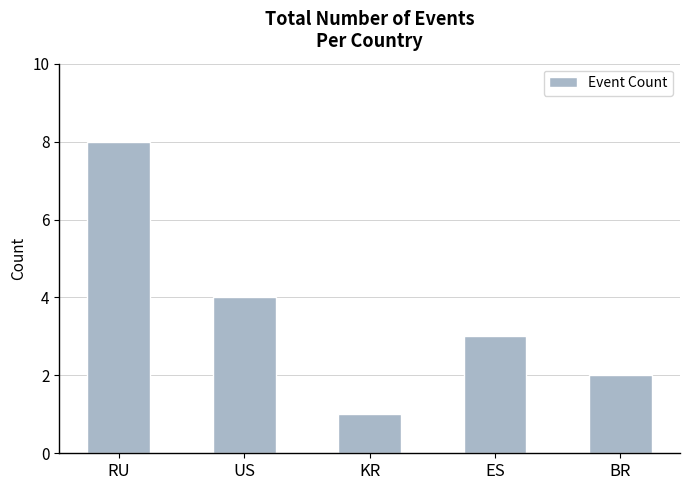

The chart shows a value of 1 at BR. True or false?

False